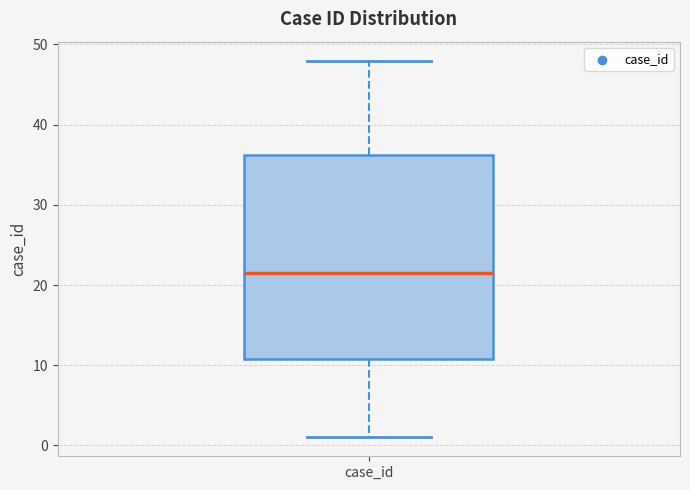

Read this box plot against the y-axis: the position of the median line, the range covered by the box, and the ends of both whiskers. The values are not printed on the chart, so give them approximately, as read against the axis.

median 22, box 11 to 36, whiskers 1 to 48